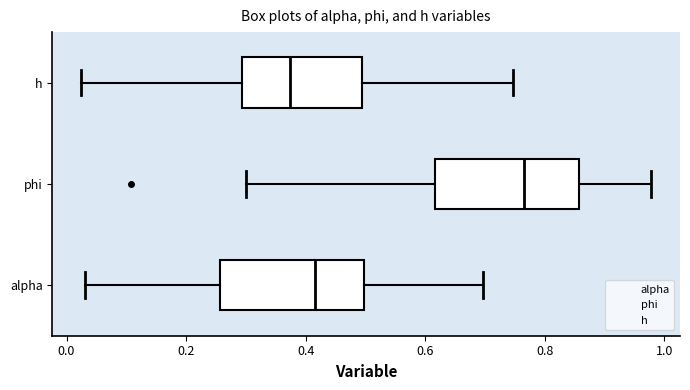

Reading bottom to top, read every box against the x-axis: the position of its median line, the range the box covers, and the ends of its whiskers. The values are not printed on the chart, so give them approximately, as read against the axis.

alpha: median 0.42, box 0.26 to 0.50, whiskers 0.04 to 0.70
phi: median 0.76, box 0.62 to 0.86, whiskers 0.30 to 0.98
h: median 0.38, box 0.30 to 0.50, whiskers 0.02 to 0.74